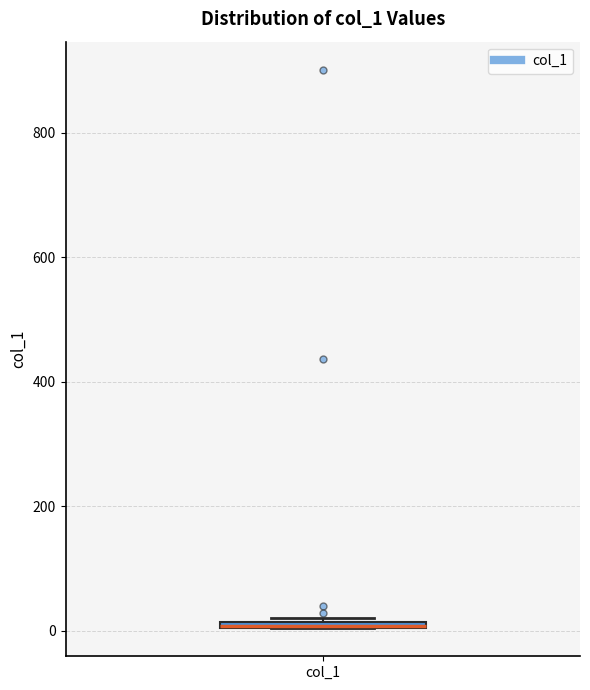

Where is the lower edge of the box for col_1 on the y-axis? The values are not printed on the chart, so give them approximately, as read against the axis.

0